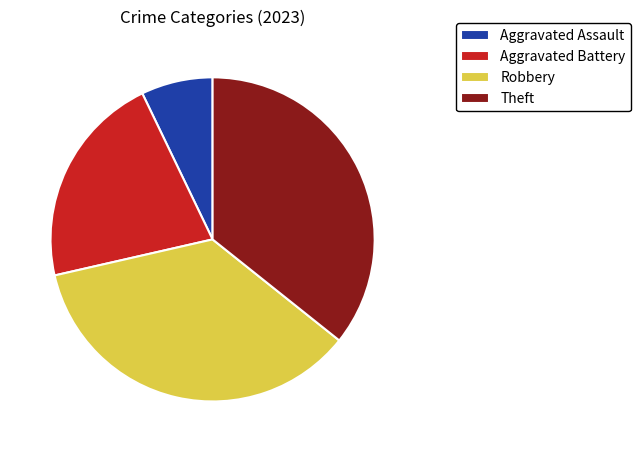

Does Aggravated Assault represent more than half of the total?

No